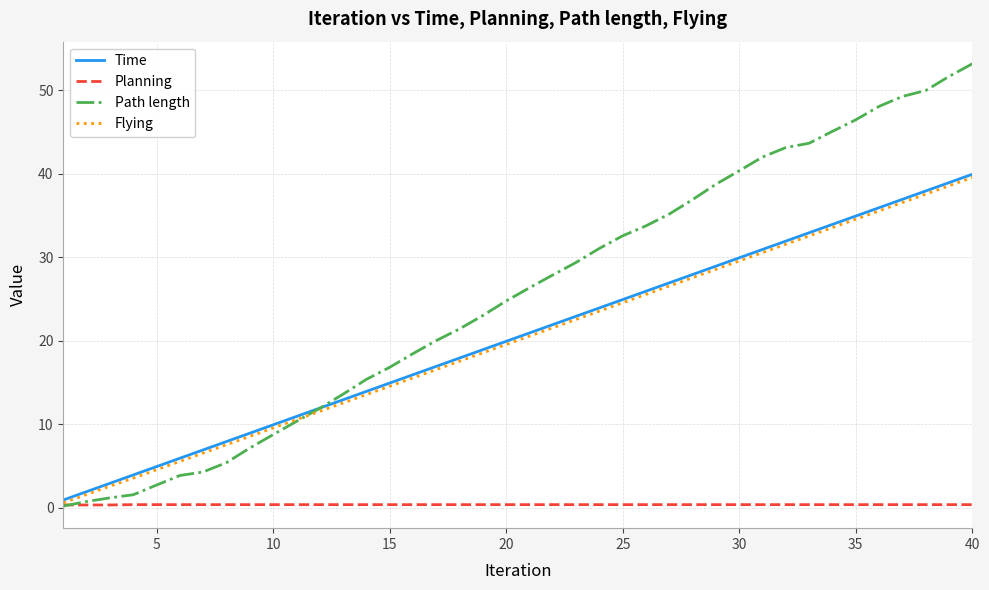

Which series has the largest total across all categories?

Path length